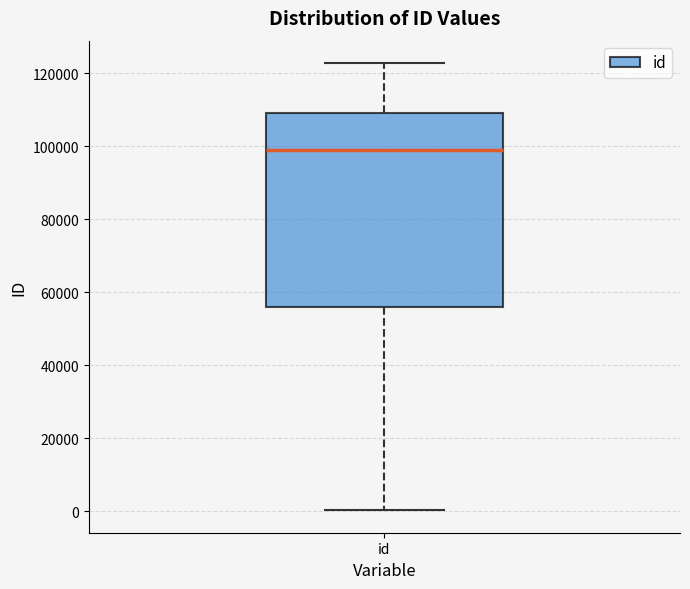

Read this box plot against the y-axis: the position of the median line, the range covered by the box, and the ends of both whiskers. The values are not printed on the chart, so give them approximately, as read against the axis.

median 98000, box 56000 to 110000, whiskers 0 to 122000